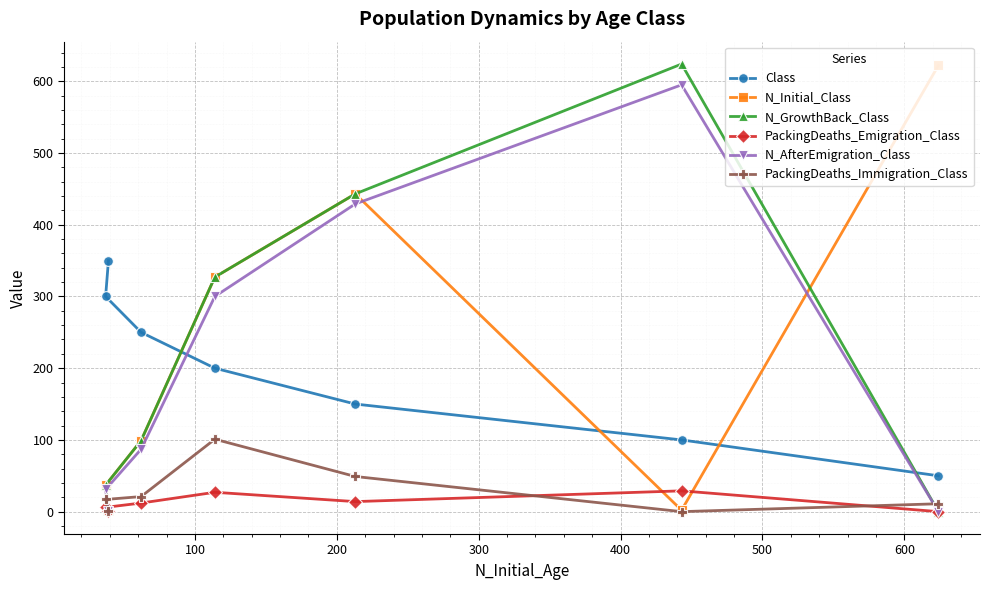

What is the difference between the maximum and minimum values in the N_AfterEmigration_Class series?

595